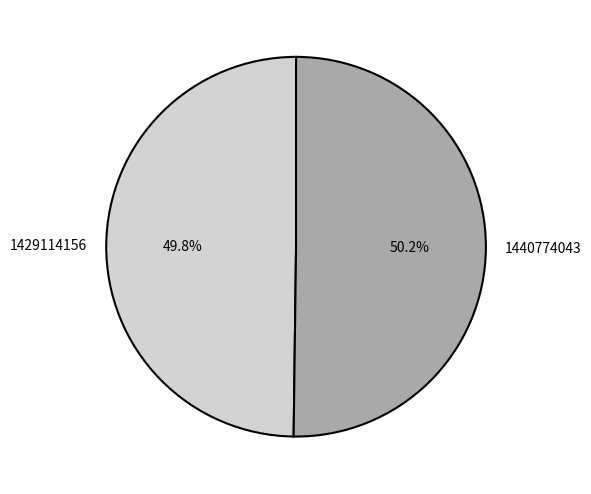

Does any single category account for the majority?

Yes